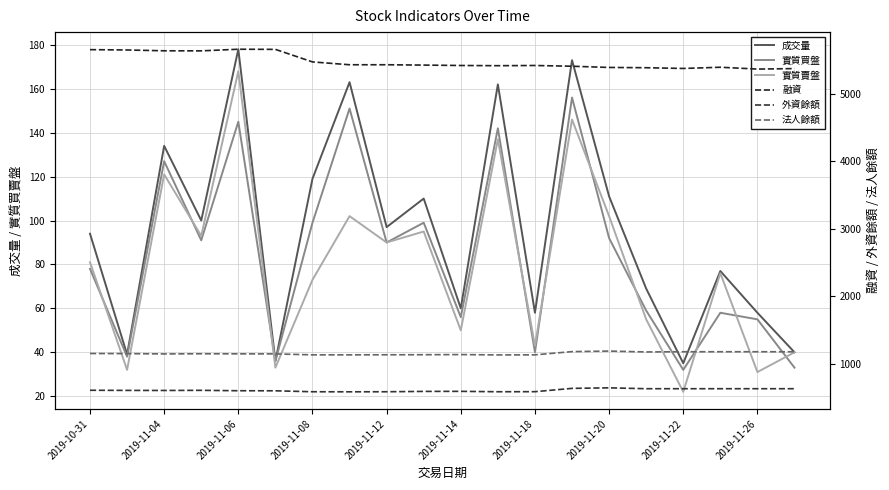

Does the chart display data point markers on the line(s)?

No